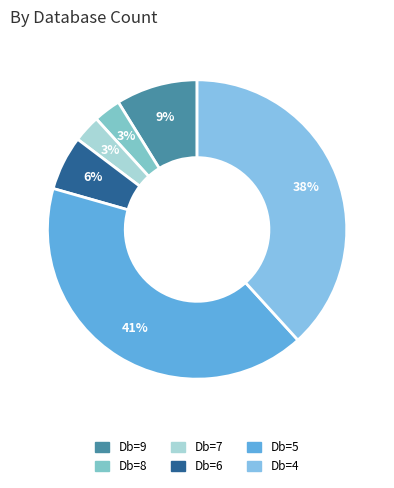

Does any single category account for the majority?

No